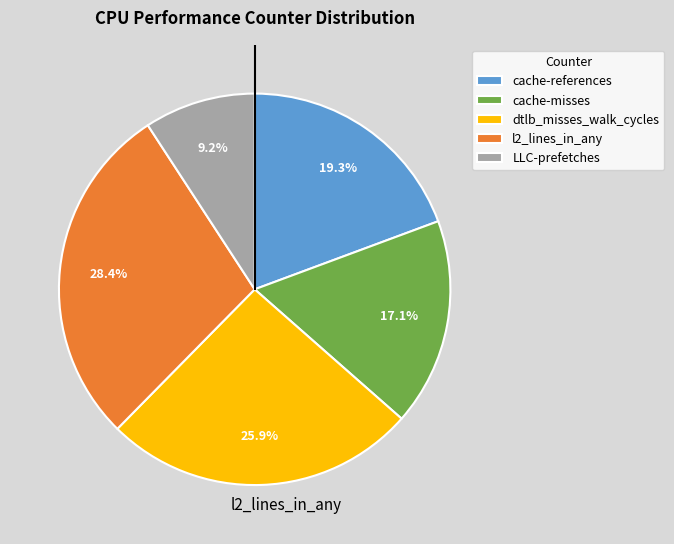

How many segments does this pie chart have?

5